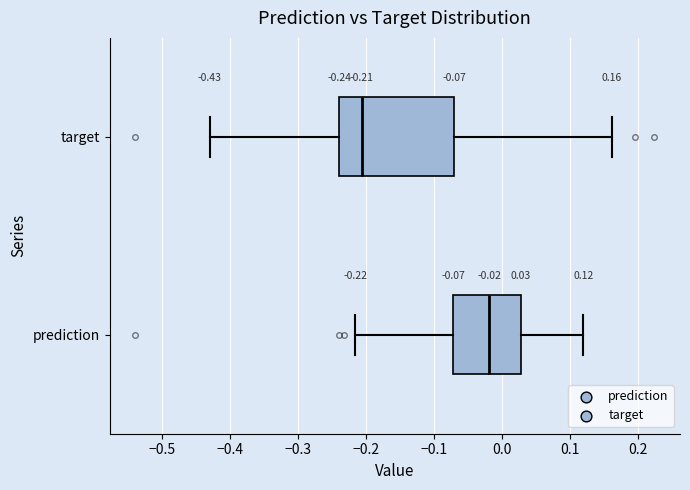

Which box has the furthest to the left median line?

target